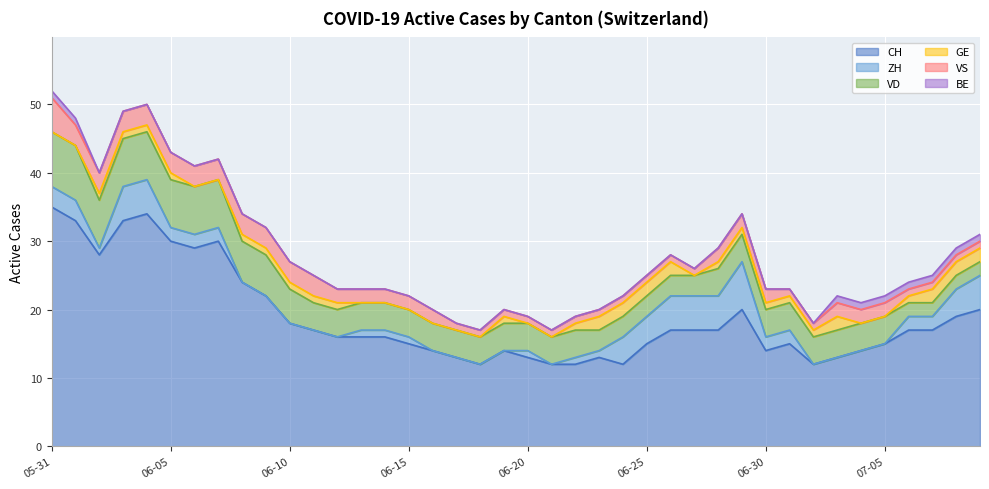

What is the highest value of the CH series?

35